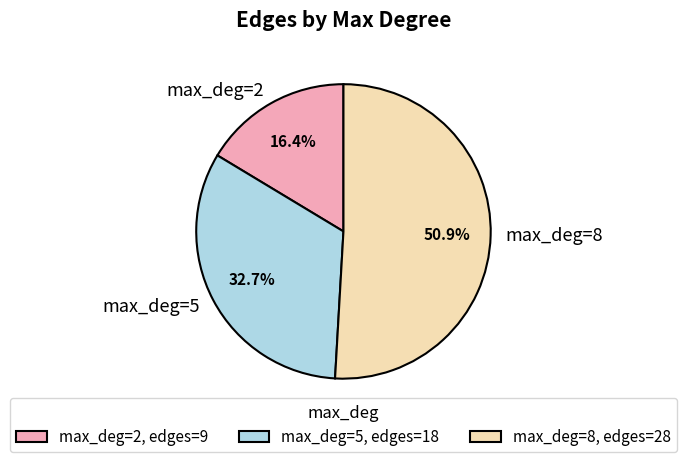

What is the total percentage of max_deg=2 and max_deg=8?

67.3%